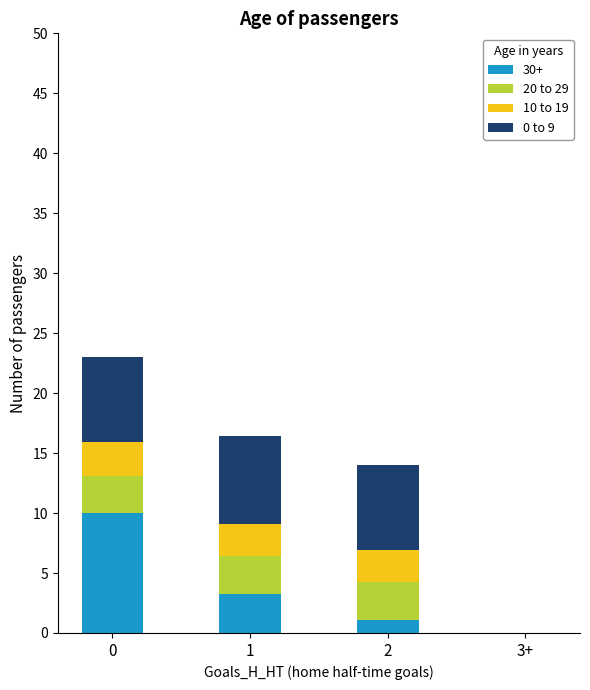

How many categories are shown in the chart?

4